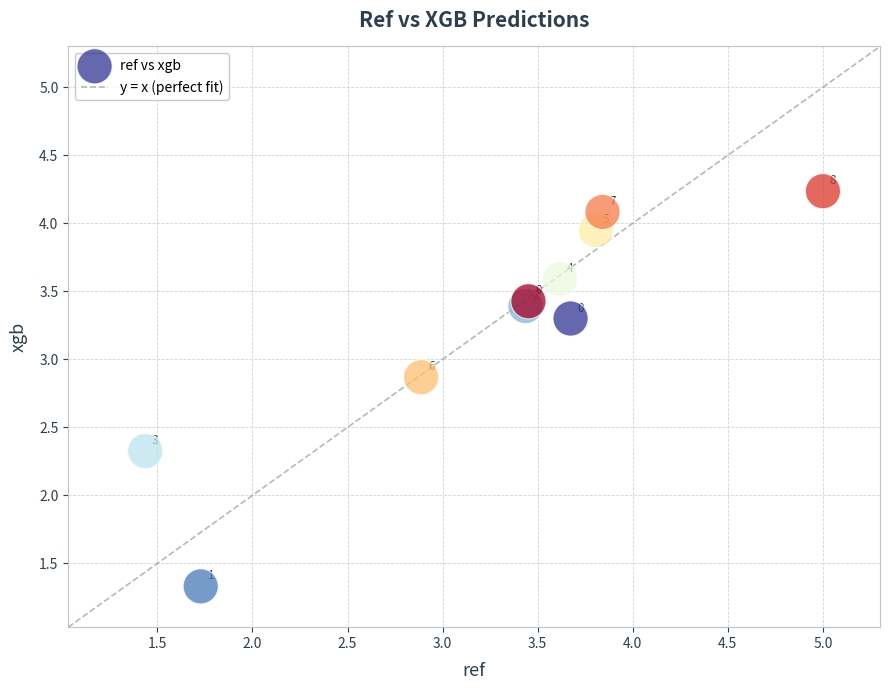

What Y value in the scatter plot is closest to 2?

2.3